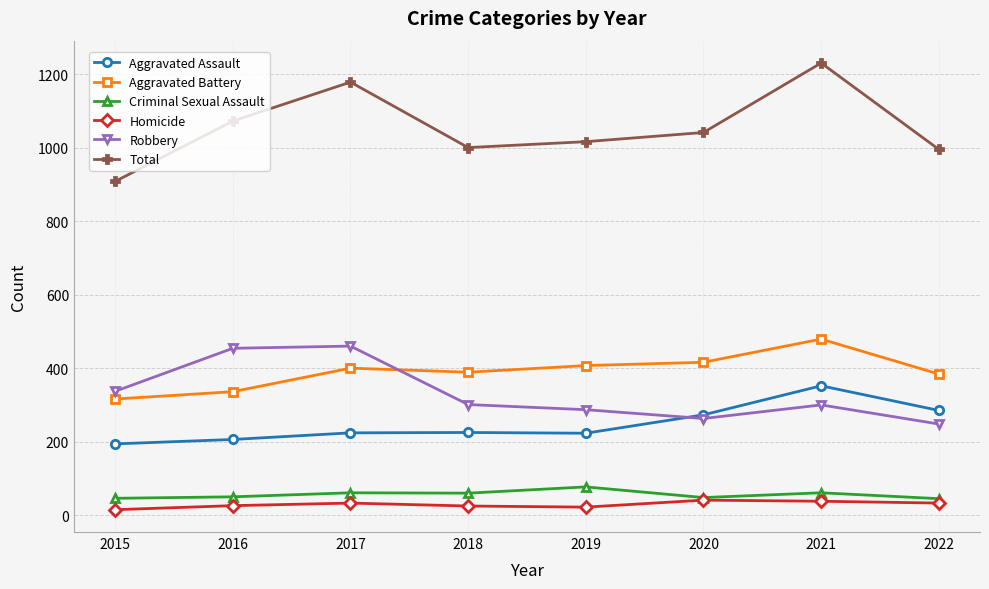

What is the total value across all series at 2020?

2082